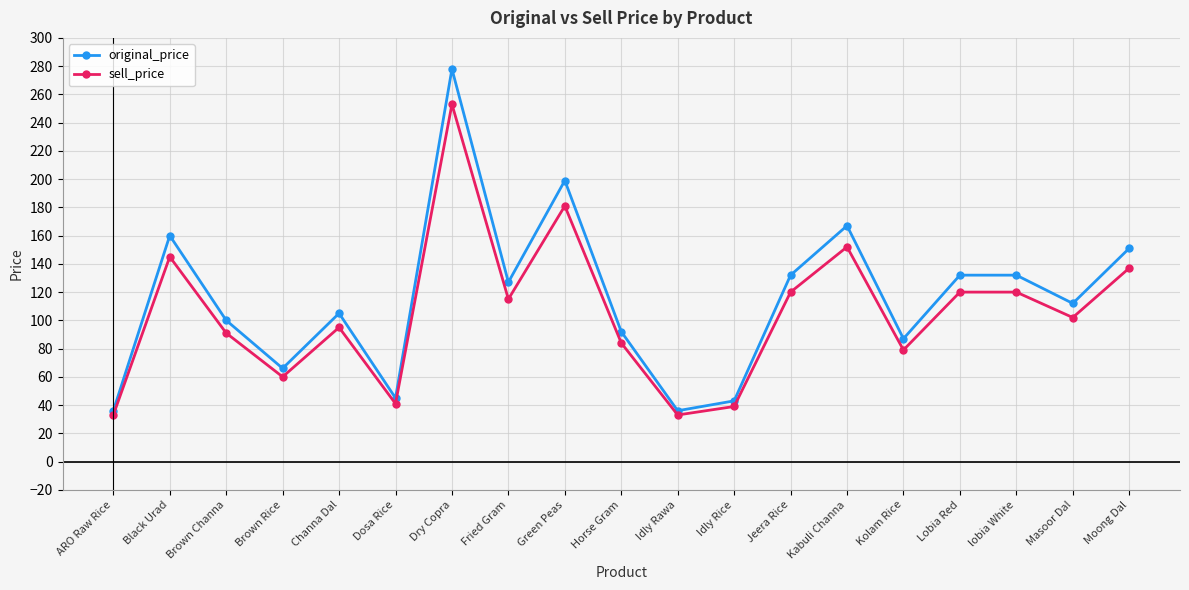

What is the difference between the maximum and second lowest values in the original_price series?

242